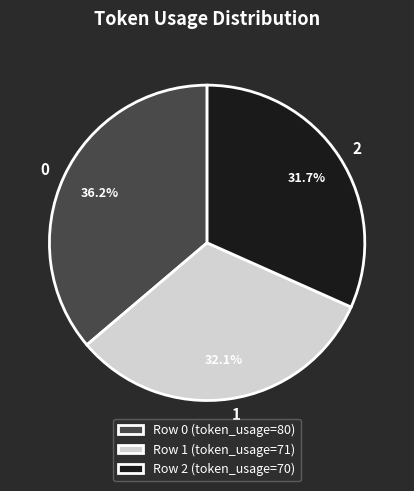

Is it true that 1 is 44% of the pie?

False